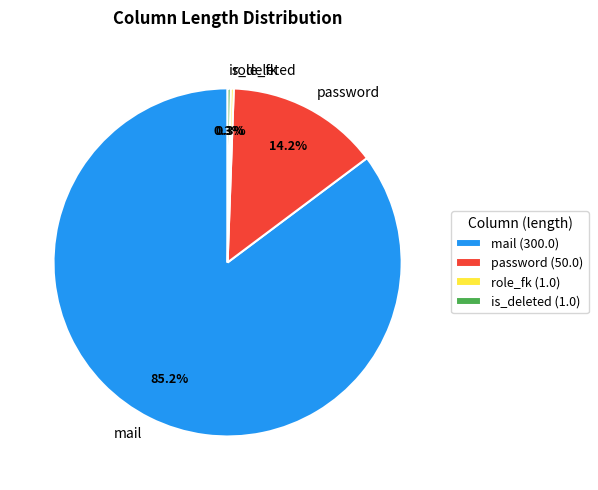

What percentage do role_fk and is_deleted together represent?

0.6%